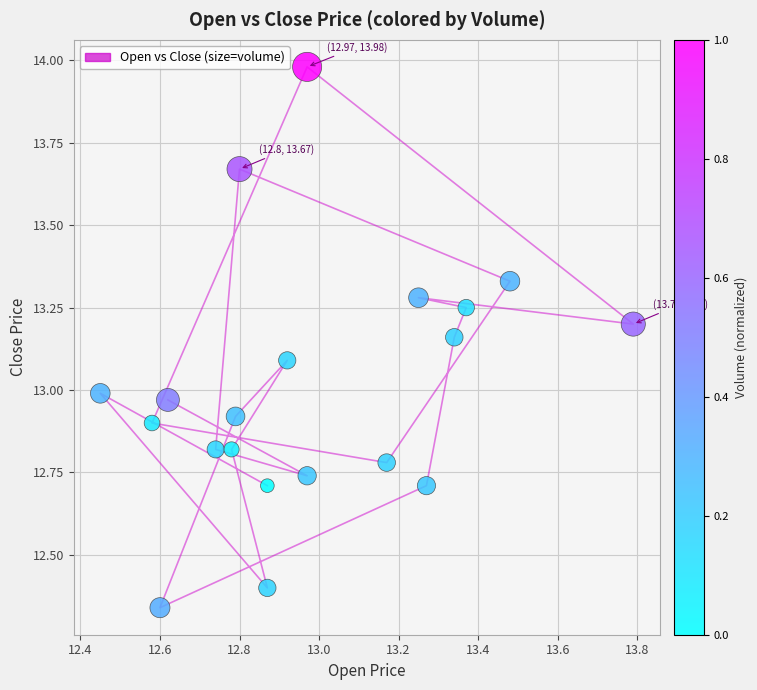

What is the range of Y values (max minus min)?

1.6